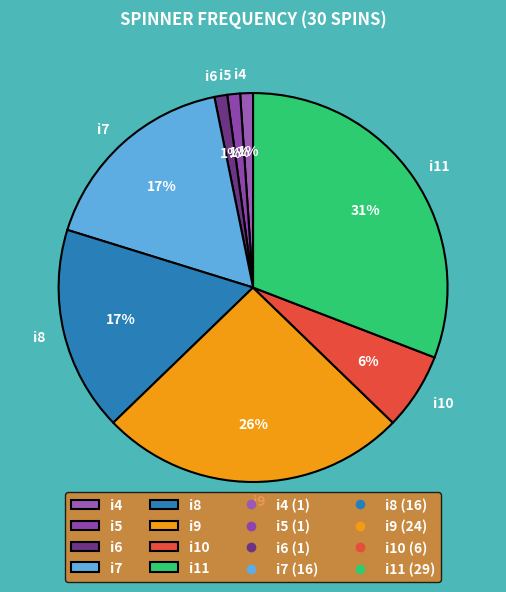

Is the sum of i8 and i4 greater than half?

No